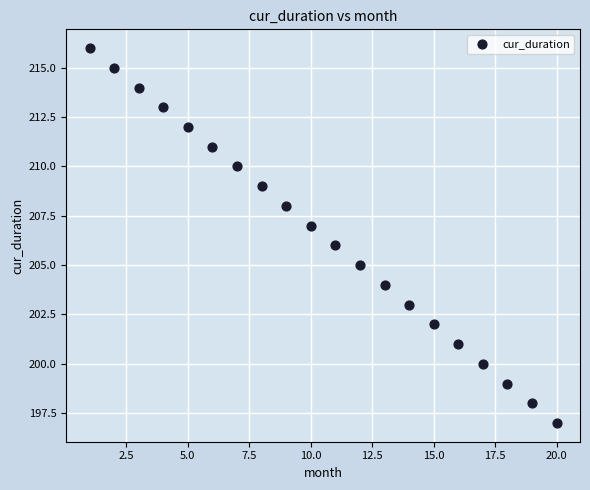

What is the range of X values (max minus min)?

19